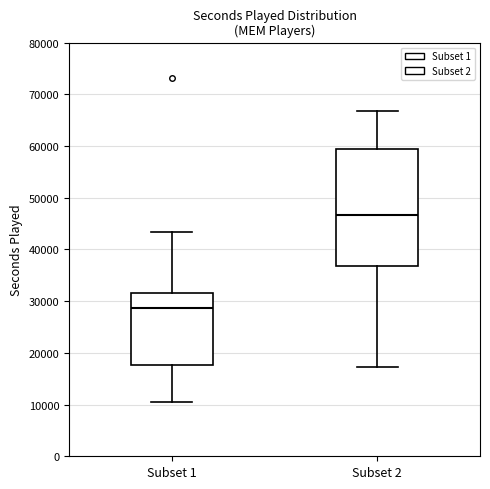

Comparing the boxes themselves (not the whiskers), which one is the tallest?

Subset 2